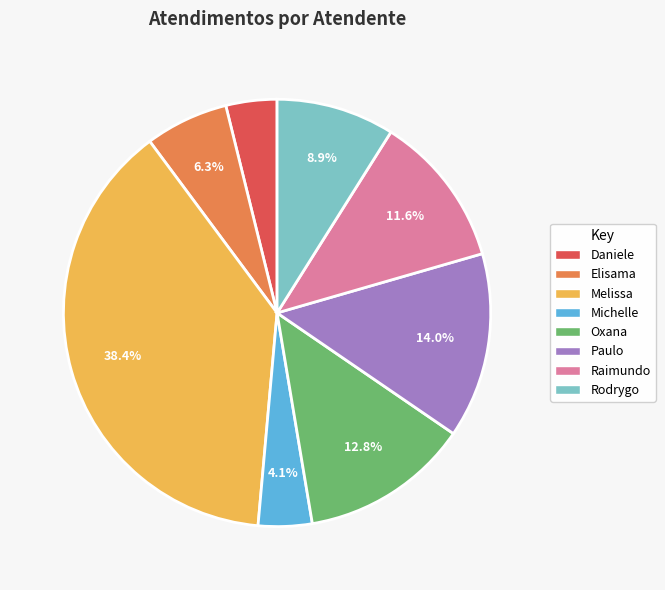

Which category has the biggest portion of the pie?

Melissa